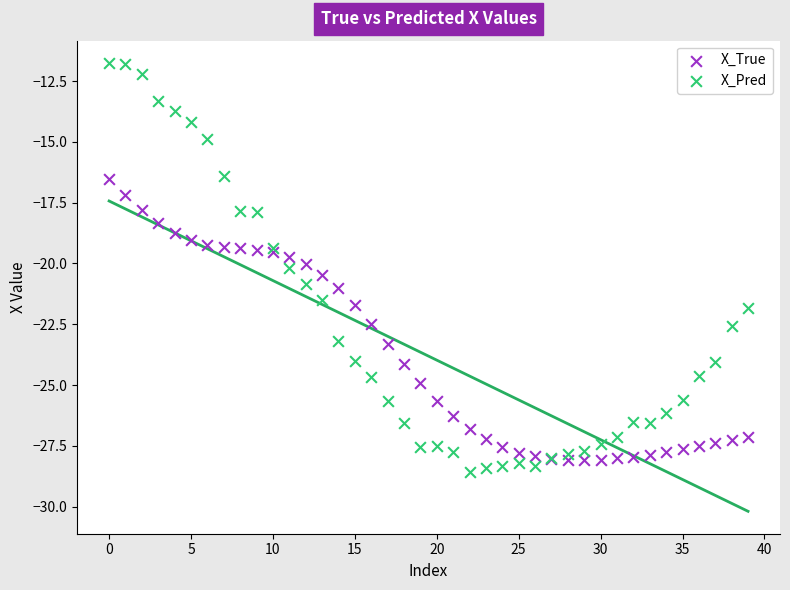

Which series contains the highest Y value?

X_Pred